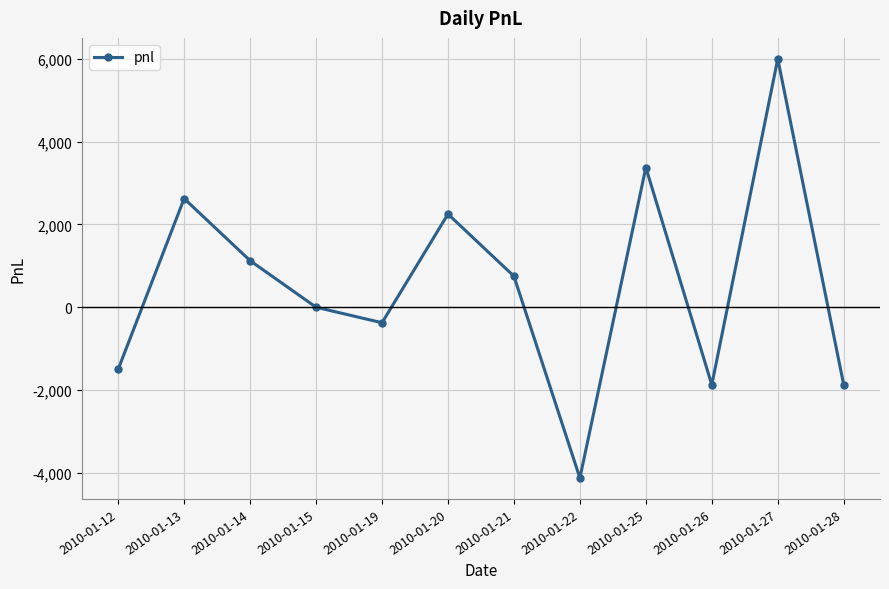

Count the number of categories in the chart.

12